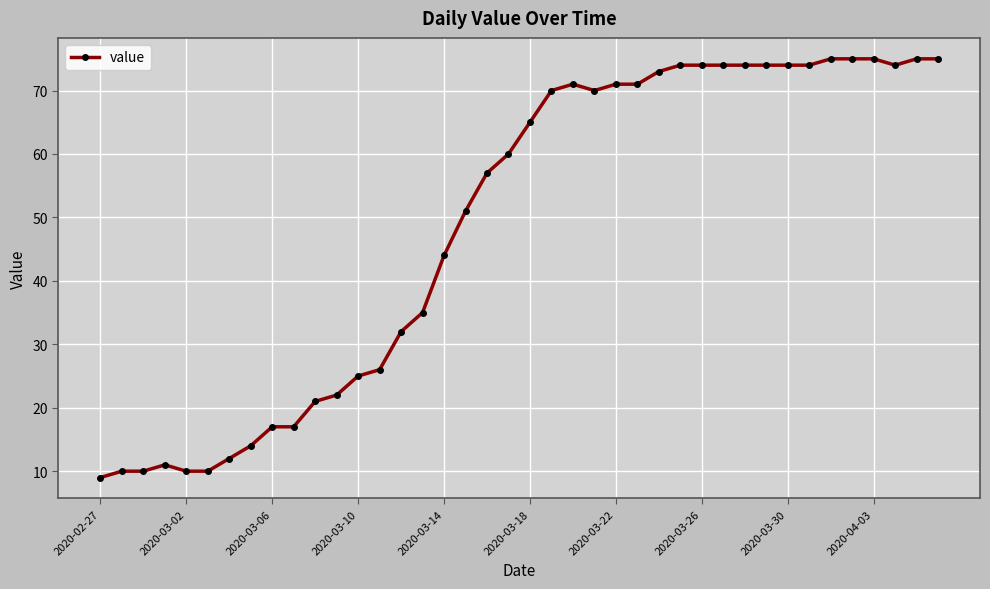

What is the value of the 21st point from the left?

65